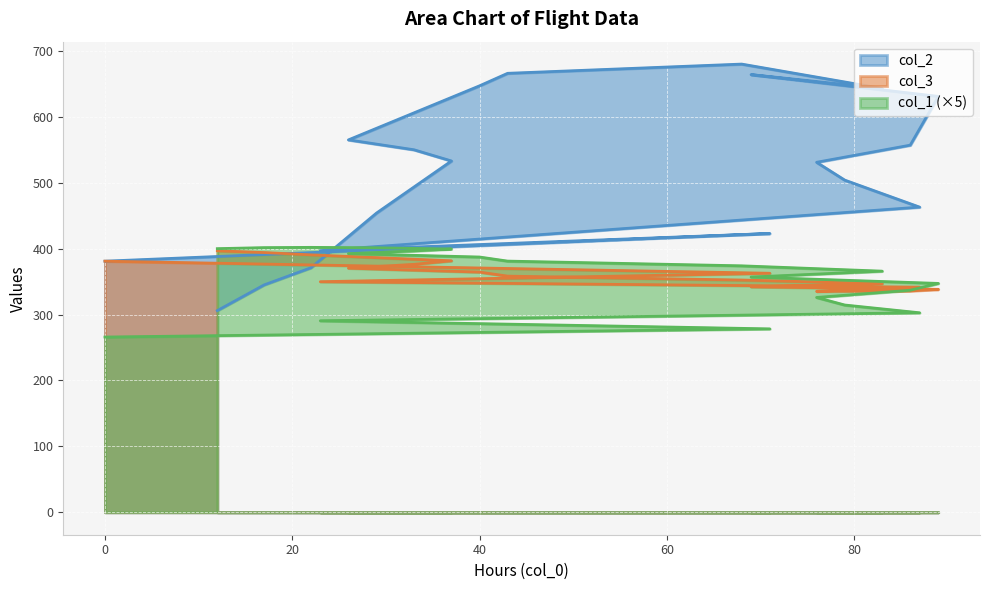

True or false: col_1 has a value of 399.4 at 37.

True